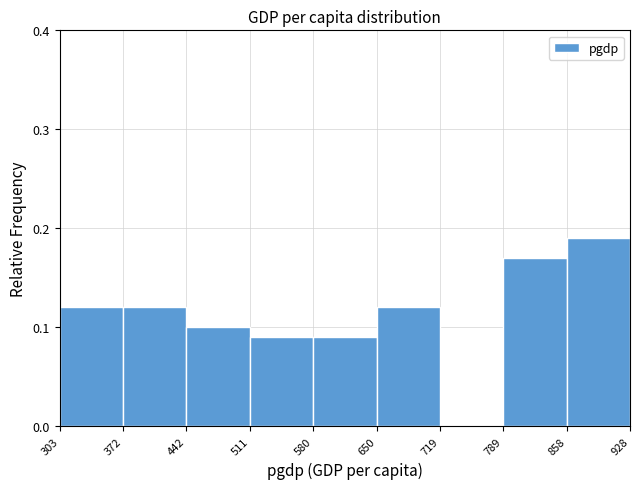

Which range on the x-axis has the tallest bar?

858 to 928